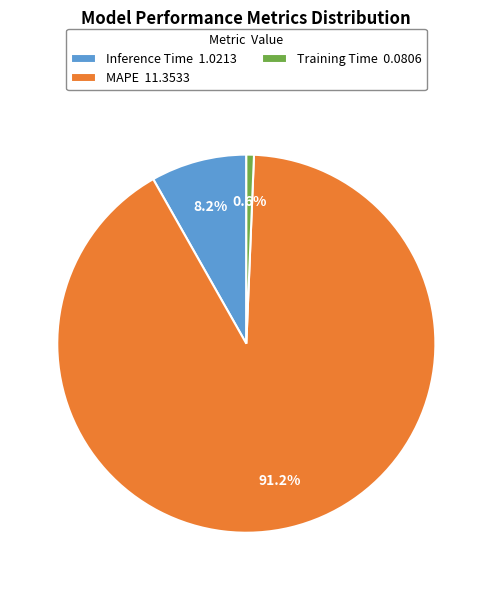

Is there a majority slice in this chart?

Yes